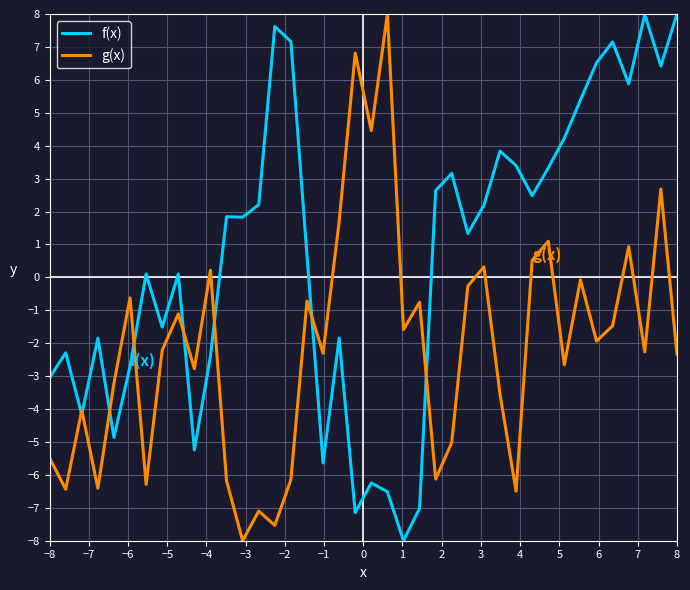

Count the number of categories in the chart.

40